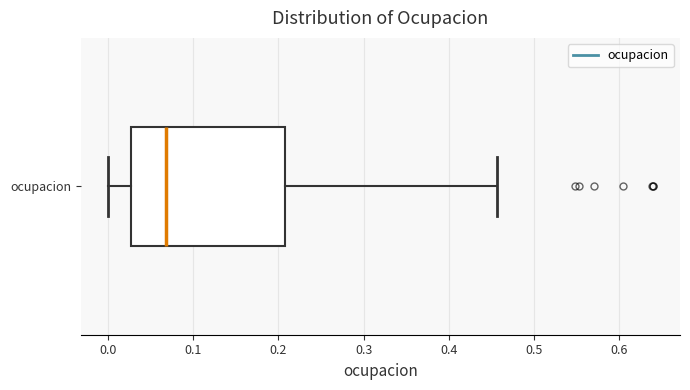

Where does the left whisker of the box for ocupacion end on the x-axis? The values are not printed on the chart, so give them approximately, as read against the axis.

0.00